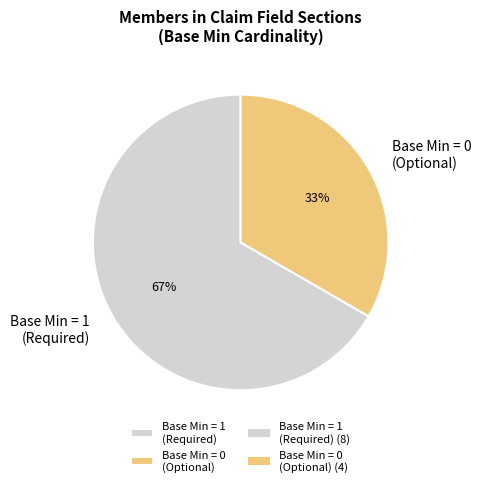

What percentage is the Base Min = 1 (Required) slice, to the nearest percent?

67%